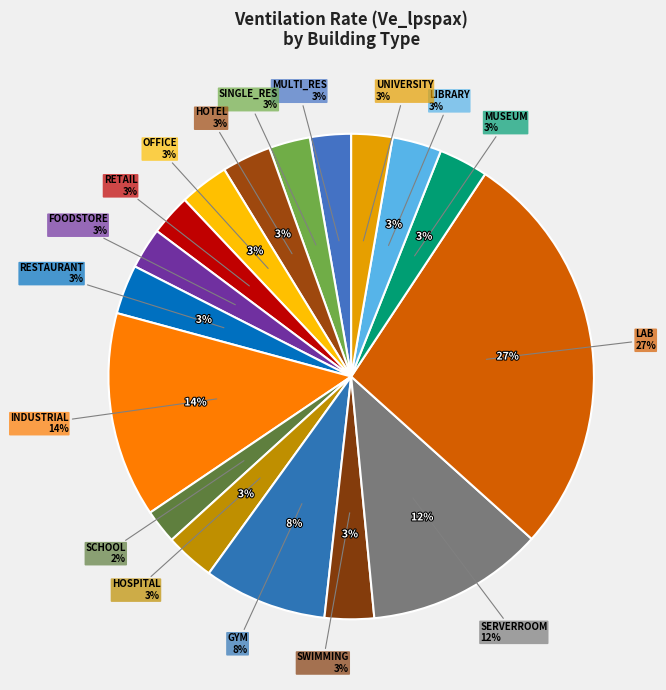

How many slices are in this pie chart?

17